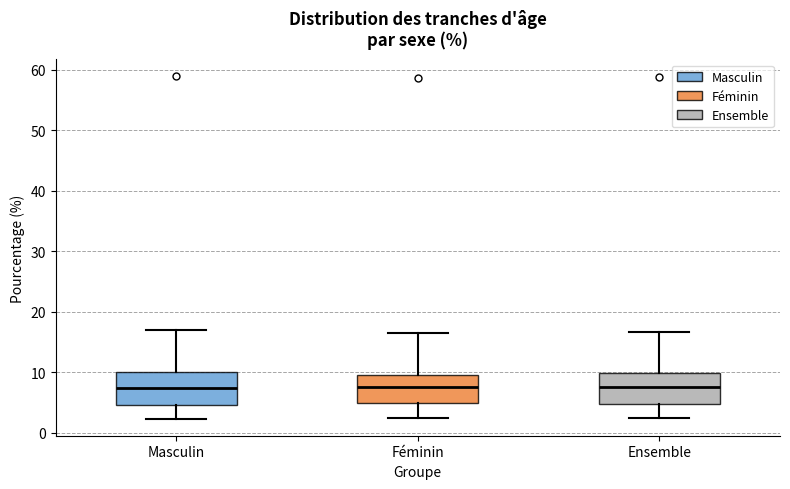

Reading left to right, transcribe this box plot: for each box, give where its median line is, the range the box spans, and where its two whiskers end, as read against the y-axis. The values are not printed on the chart, so give them approximately, as read against the axis.

Masculin: median 7, box 5 to 10, whiskers 2 to 17
Féminin: median 8, box 5 to 10, whiskers 2 to 16
Ensemble: median 7, box 5 to 10, whiskers 2 to 17